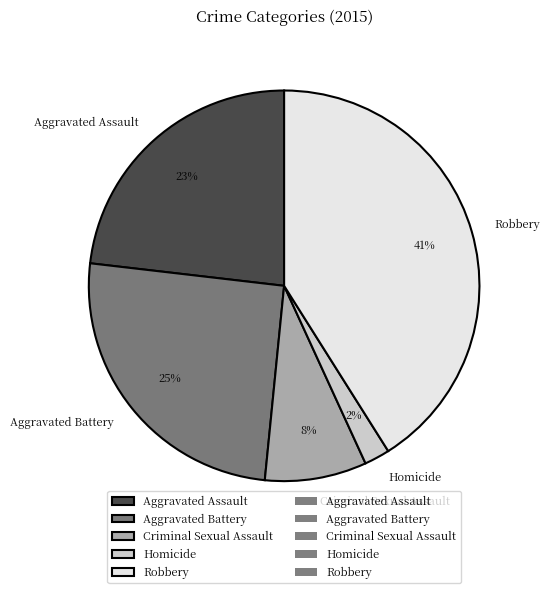

Combined, do Aggravated Assault and Robbery account for over 50%?

Yes